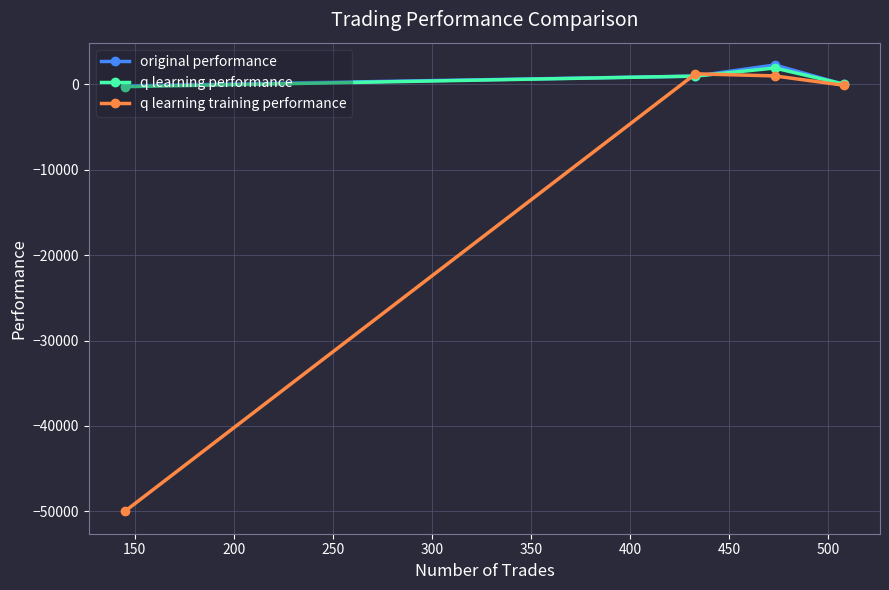

How many values in the q learning performance series are below 951?

2